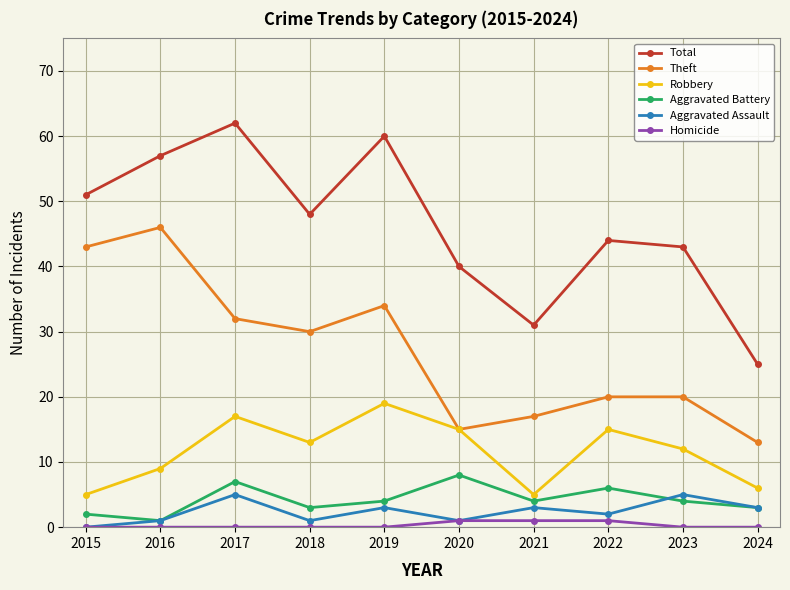

The Homicide series shows 0 at 2017. True or false?

True